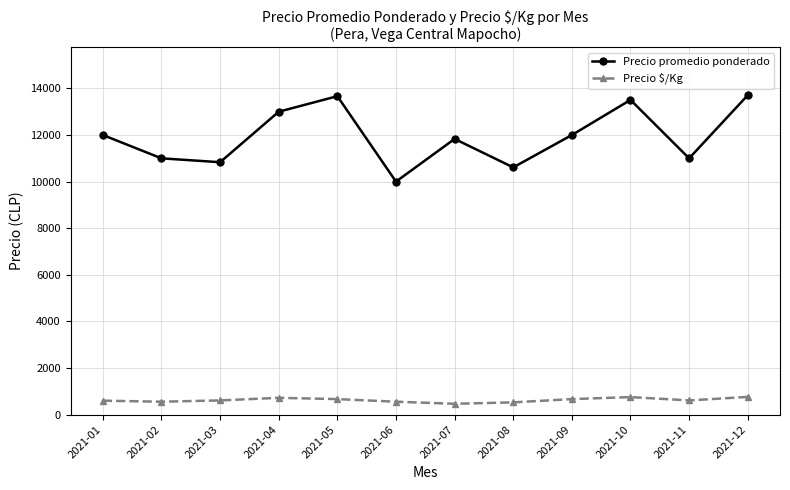

True or false: Precio promedio ponderado and Precio $/Kg intersect in this chart.

False